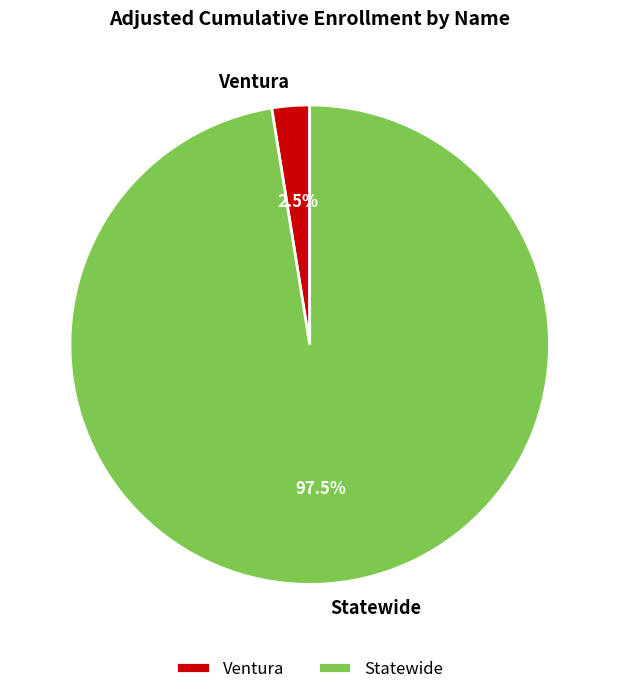

Count the number of slices in the pie.

2